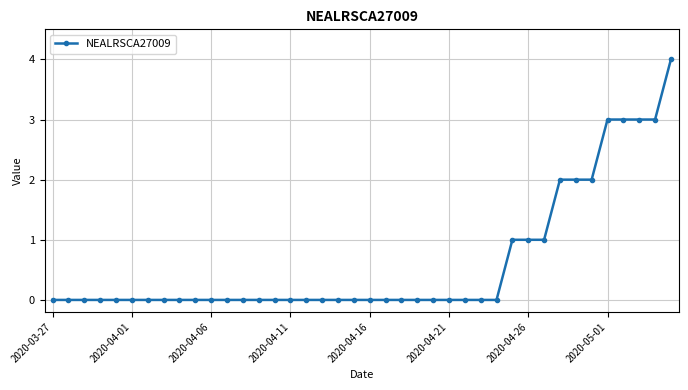

What is the sum of all values?

25